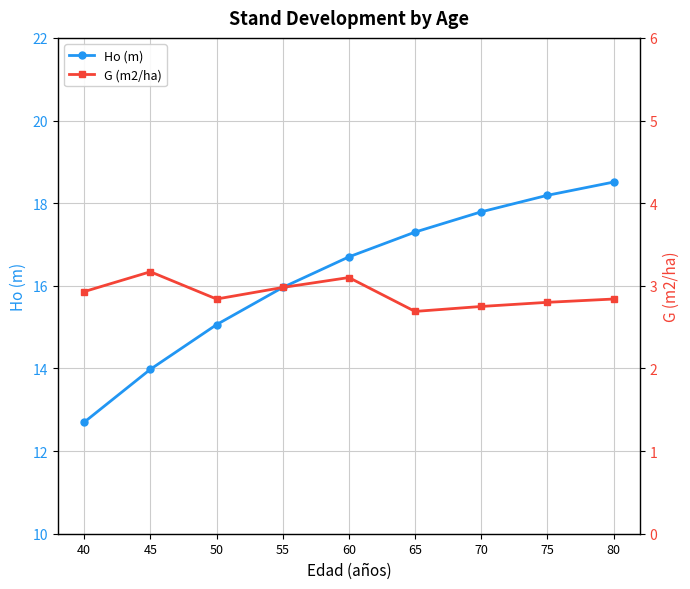

The Ho (m) series shows 18.5 at 80. True or false?

True